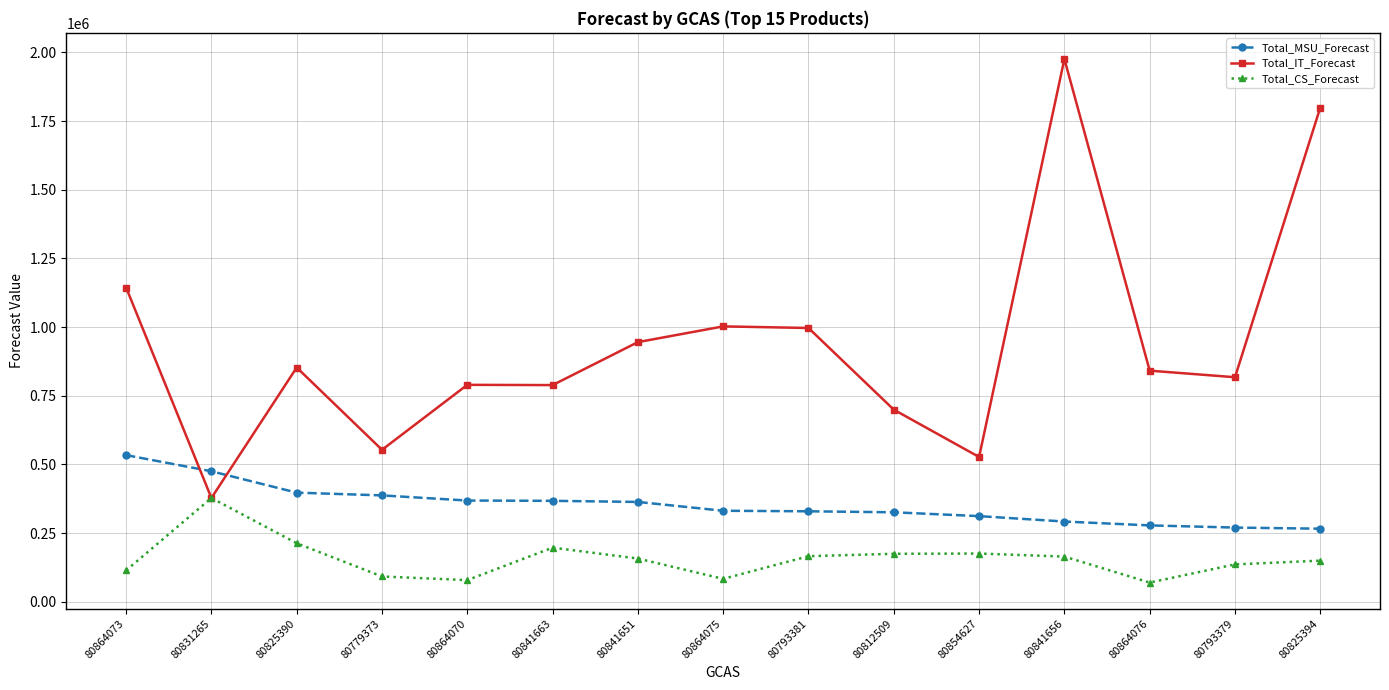

List the series in order of their peak value, highest first.

Total_IT_Forecast, Total_MSU_Forecast, Total_CS_Forecast